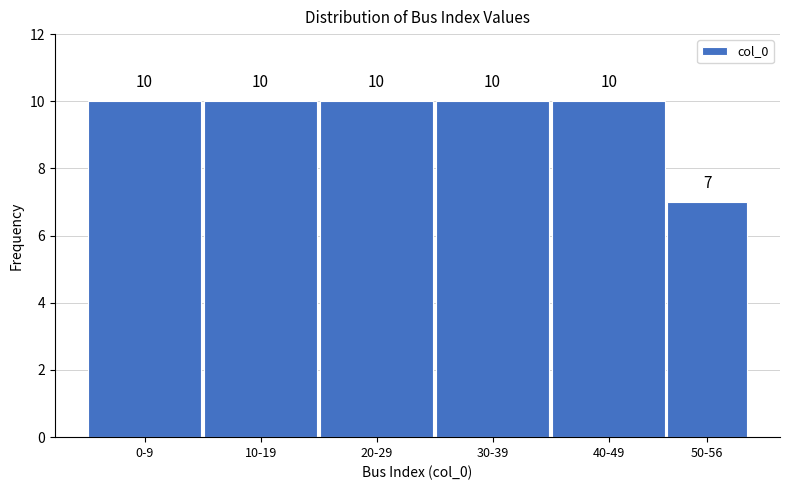

Reading left to right, extract all data points from this chart.

0-9=10	10-19=10	20-29=10	30-39=10	40-49=10	50-56=7